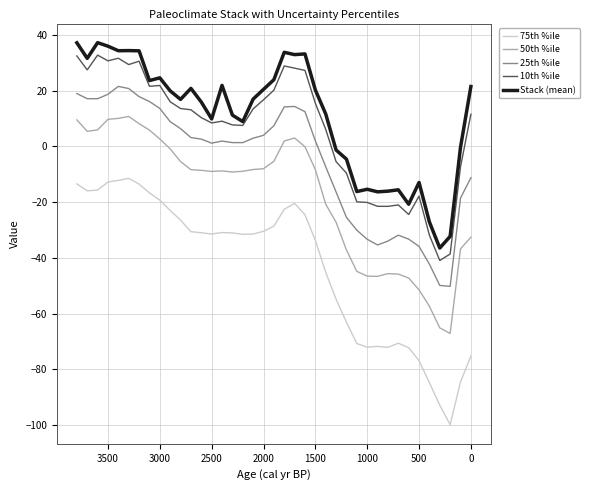

True or false: 50th %ile and Stack (mean) cross at least once.

False